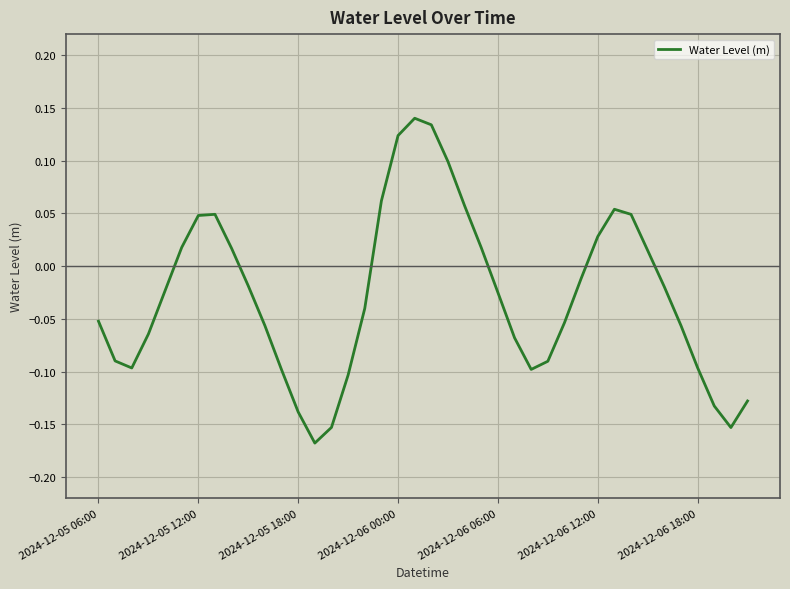

What is the value of the 29th point from the left?

-0.1